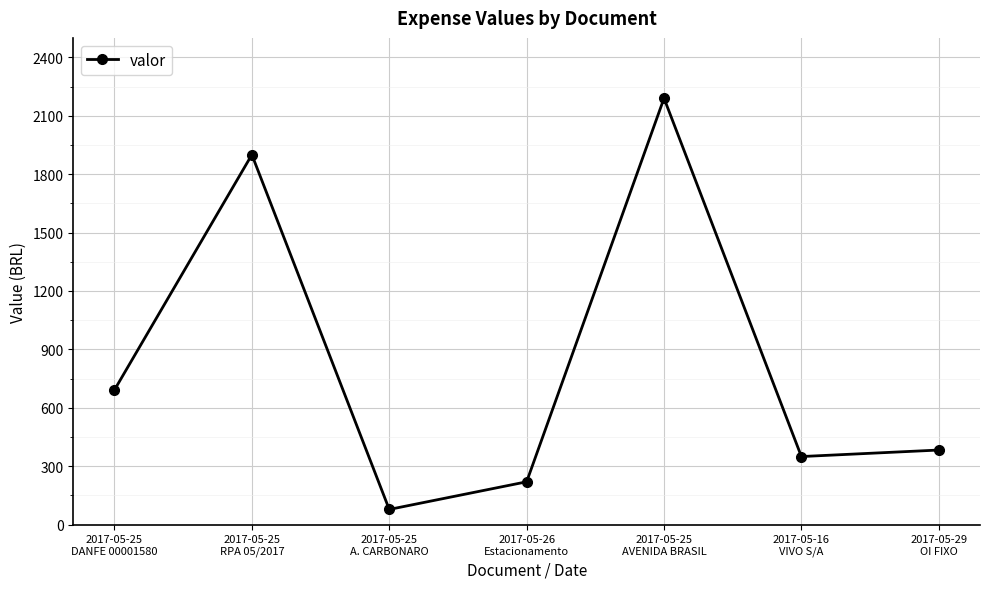

What is the minimum value shown in the chart?

78.0